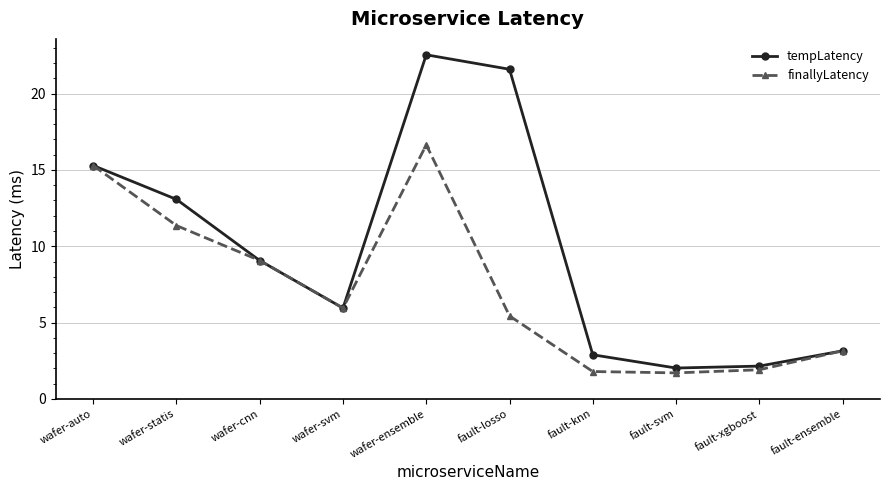

How many lines are shown in the chart?

2